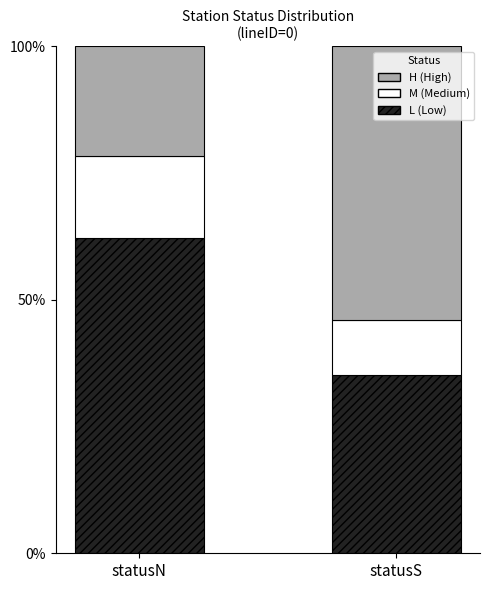

What is the total value across all series at statusN?

100.0